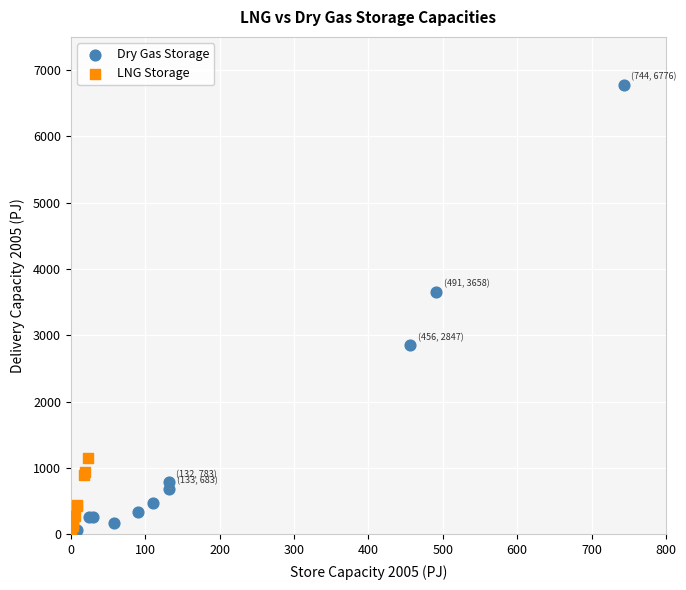

Which series reaches the maximum Y coordinate?

Dry Gas Storage